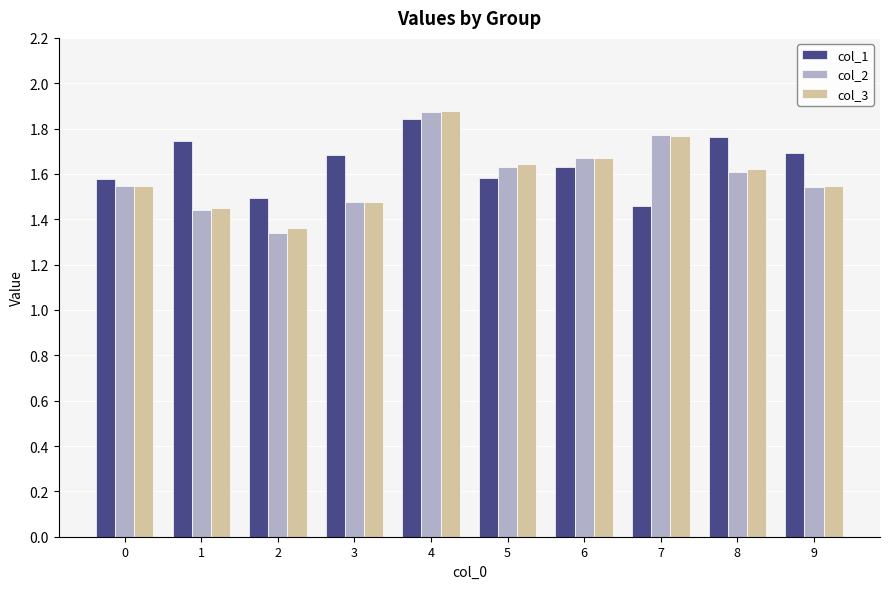

Which series has the widest spread of values?

col_2